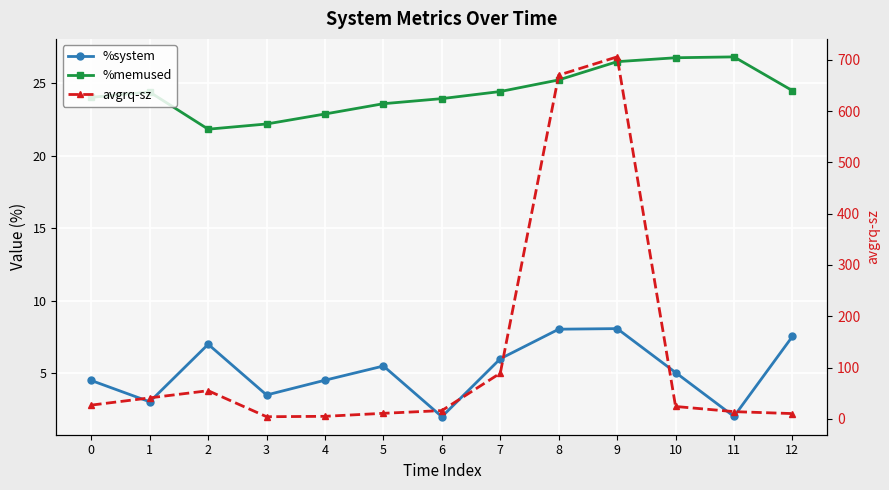

True or false: avgrq-sz has a value of 60.1 at 1.

False